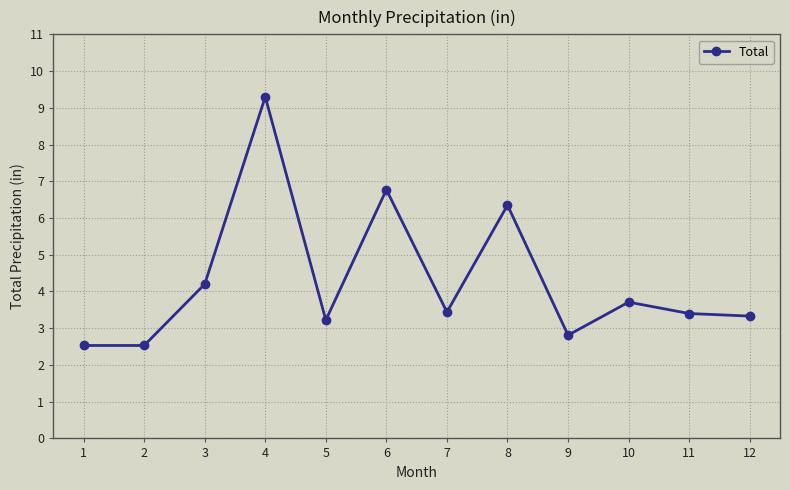

How many values are below 3?

3